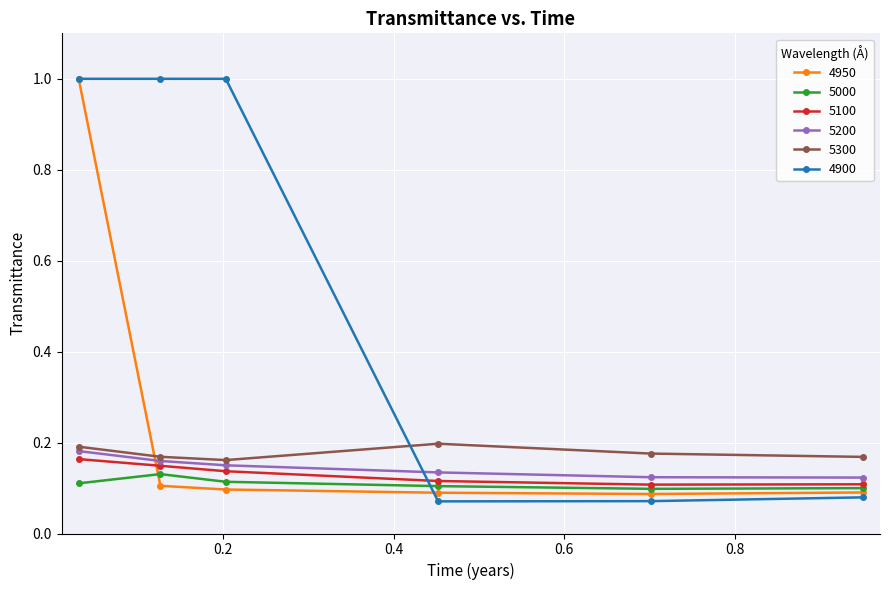

Which series has the largest total across all categories?

4900